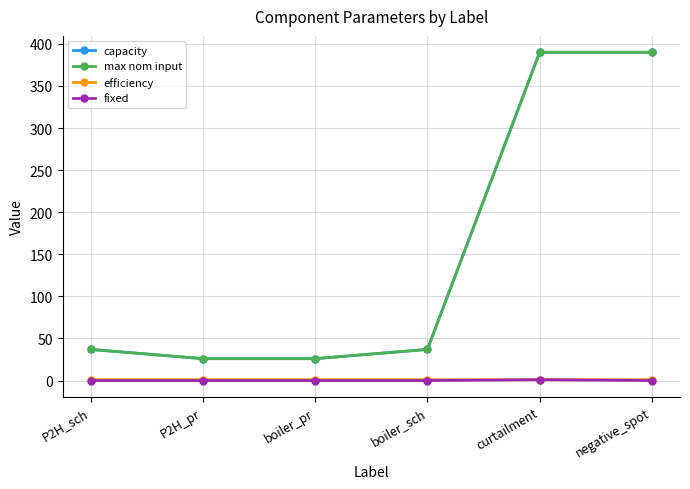

Reading right to left, extract all data points from this chart.

capacity: negative_spot=390.0	curtailment=390.0	boiler_sch=37.0	boiler_pr=26.0	P2H_pr=26.0	P2H_sch=37.0
max nom input: negative_spot=390.0	curtailment=390.0	boiler_sch=37.0	boiler_pr=26.0	P2H_pr=26.0	P2H_sch=37.0
efficiency: negative_spot=1.0	curtailment=1.0	boiler_sch=1.0	boiler_pr=1.0	P2H_pr=1.0	P2H_sch=1.0
fixed: negative_spot=0.0	curtailment=1.0	boiler_sch=0.0	boiler_pr=0.0	P2H_pr=0.0	P2H_sch=0.0